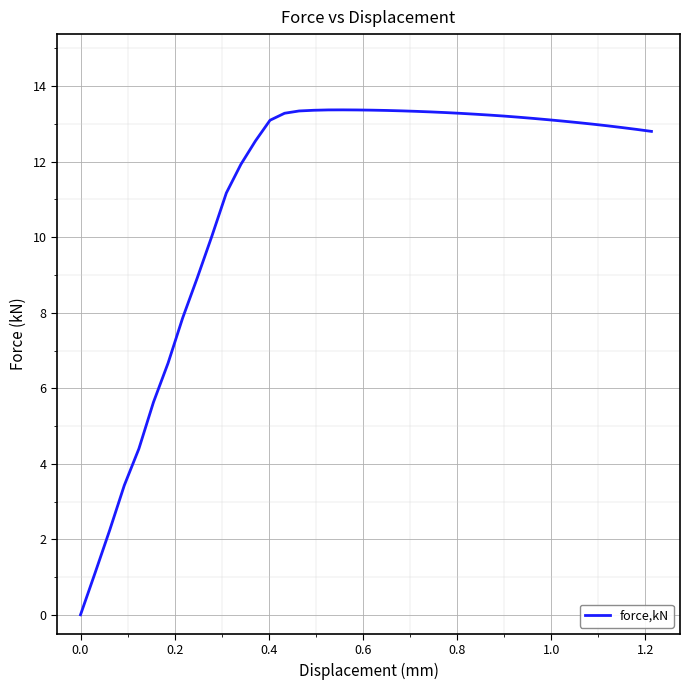

What is the greatest value displayed?

13.4